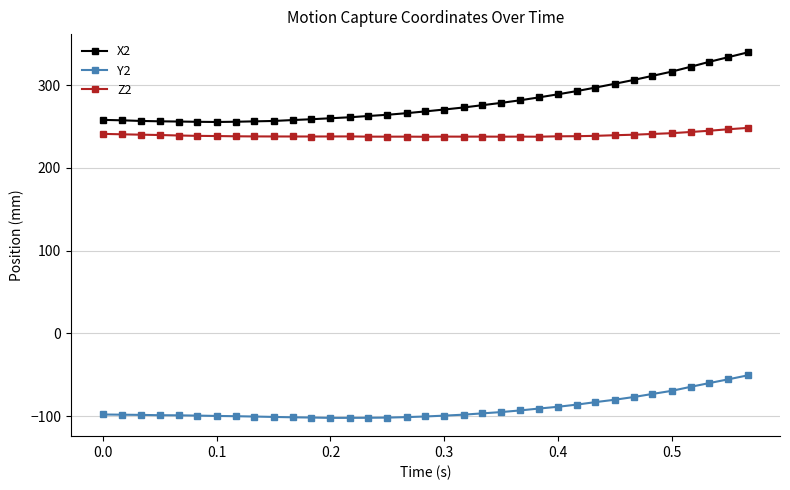

What is the minimum value shown in the chart?

-102.2